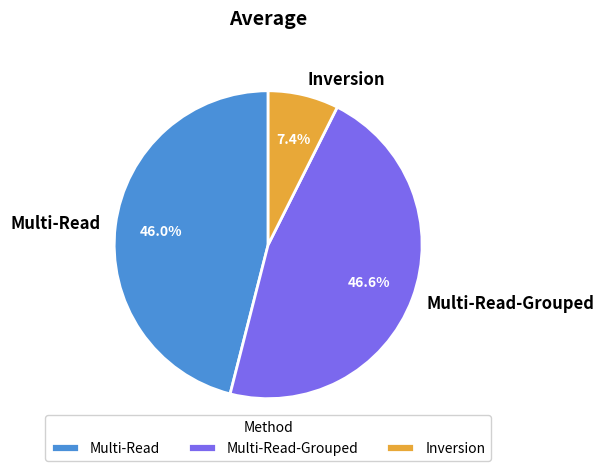

To the nearest percent, what portion does Multi-Read-Grouped represent?

47%